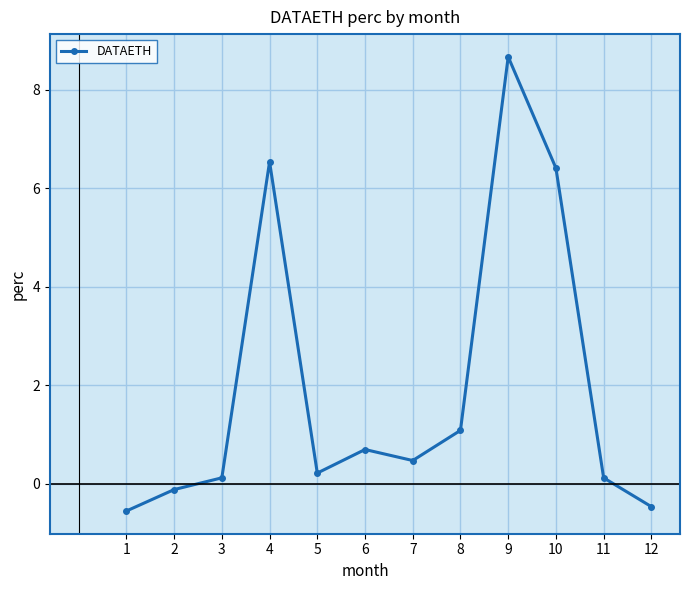

What is the maximum value shown in the chart?

8.7